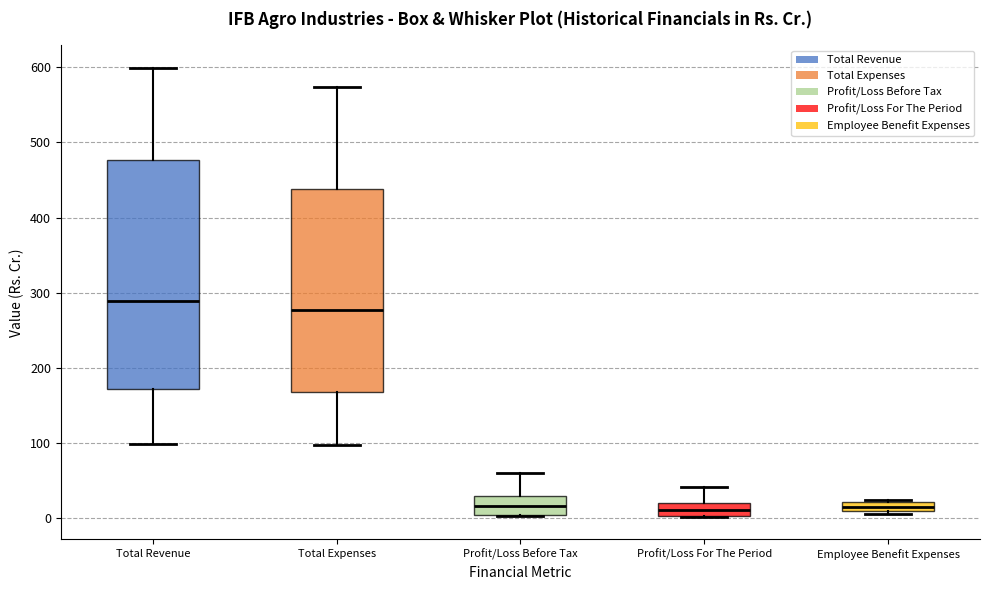

Comparing the boxes themselves (not the whiskers), which one is the tallest?

Total Revenue